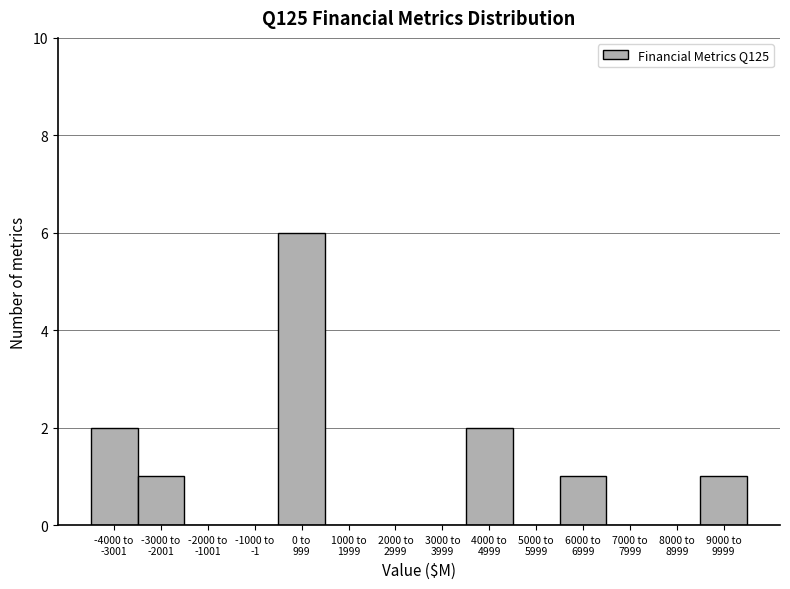

What is the greatest value displayed?

6